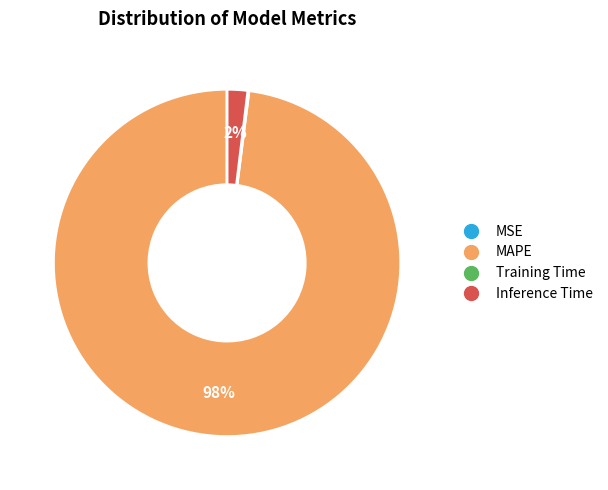

What is the largest slice in the pie chart?

MAPE